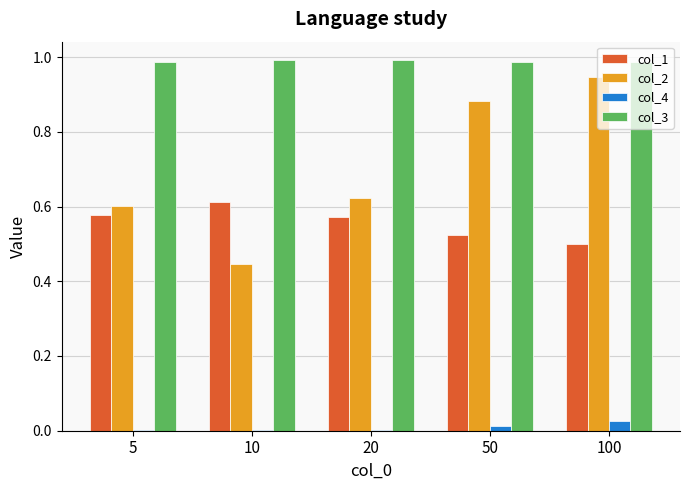

Is it true that col_2 equals 0.5 at 50?

False